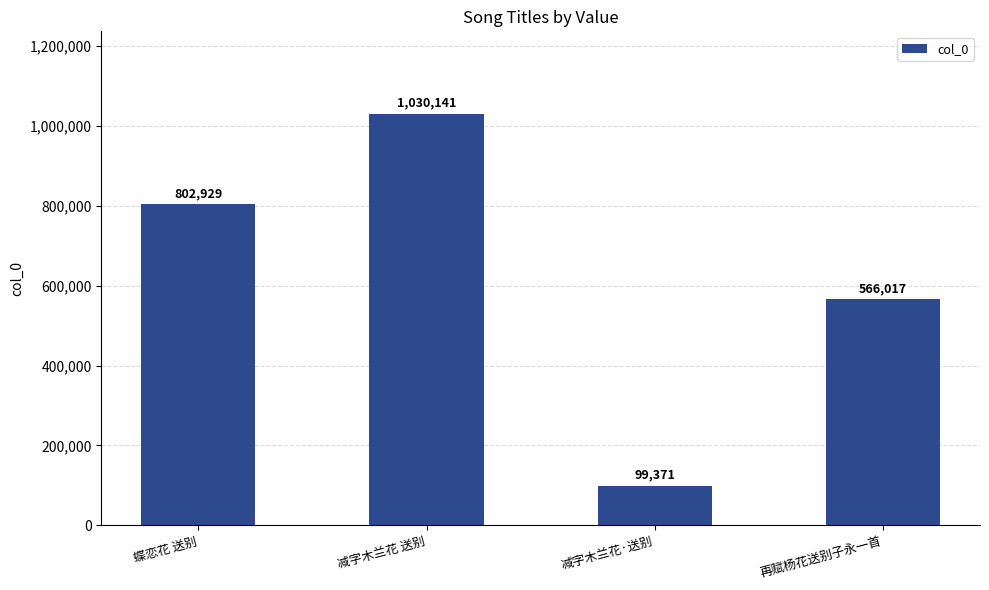

Reading right to left, list all the values displayed in this chart.

566017	99371	1030141	802929